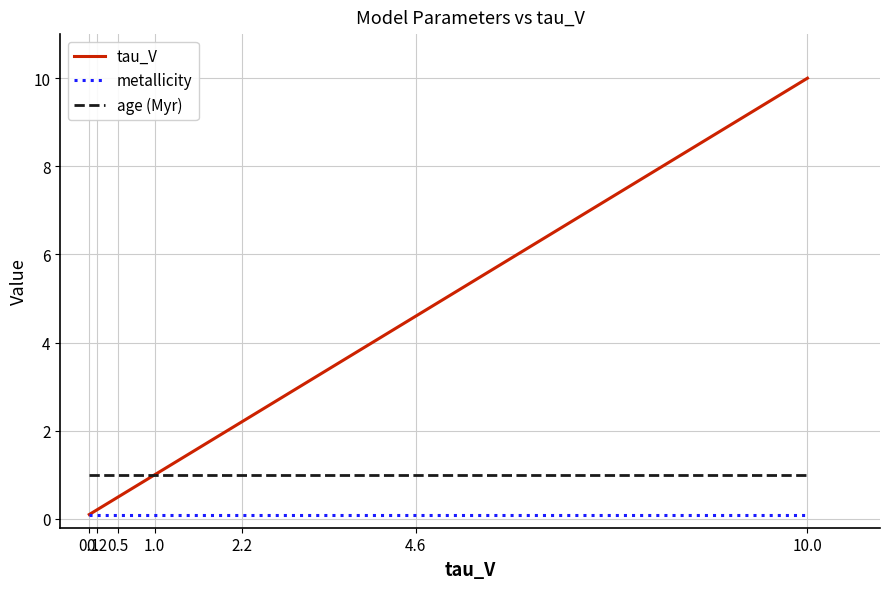

Which series has the widest spread of values?

tau_V